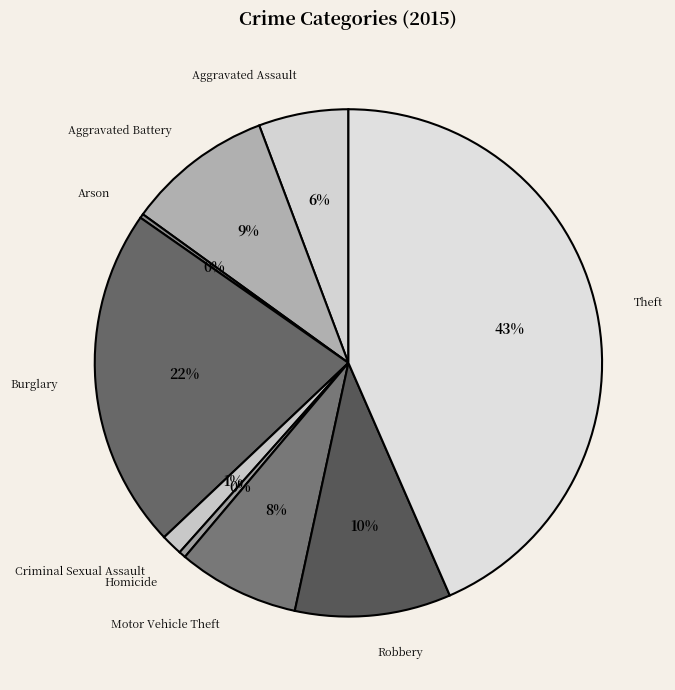

To the nearest percent, what percentage of the pie is Aggravated Assault?

6%